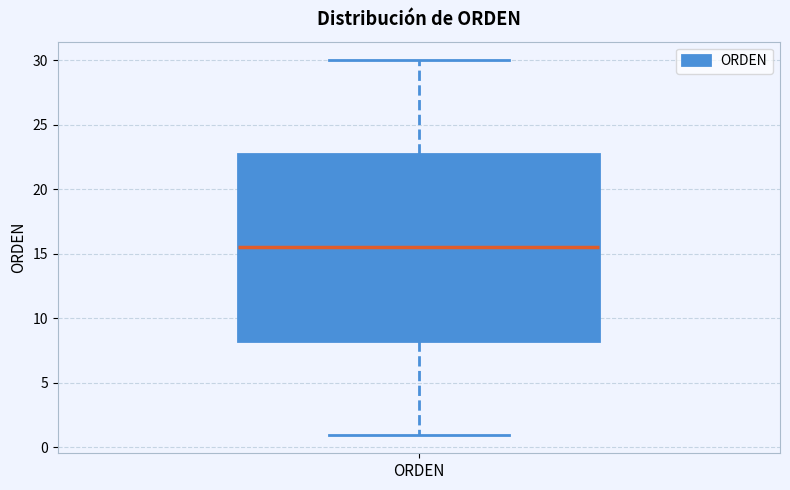

Read this box plot against the y-axis: the position of the median line, the range covered by the box, and the ends of both whiskers. The values are not printed on the chart, so give them approximately, as read against the axis.

median 15.5, box 8.5 to 23.0, whiskers 1.0 to 30.0